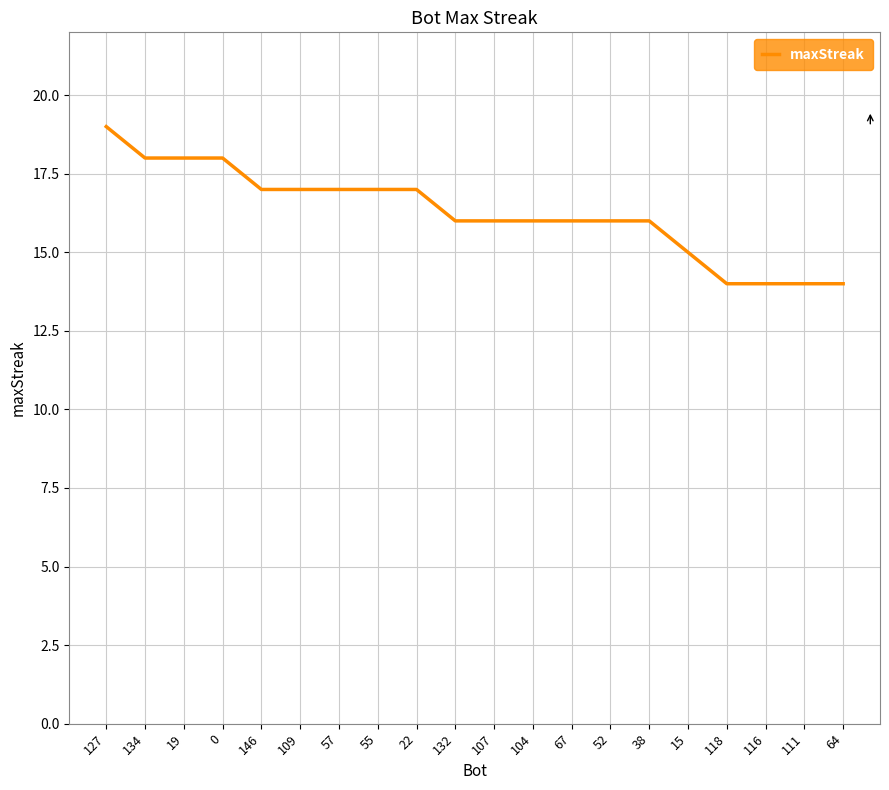

What is the ratio of the value at 109 to the value at 118?

1.2